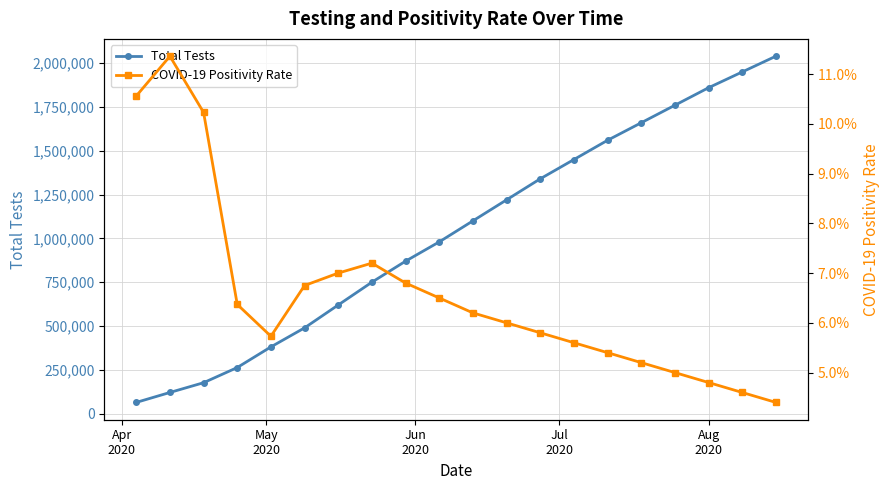

Rank the series by their maximum value, from highest to lowest.

Total Tests, COVID-19 Positivity Rate